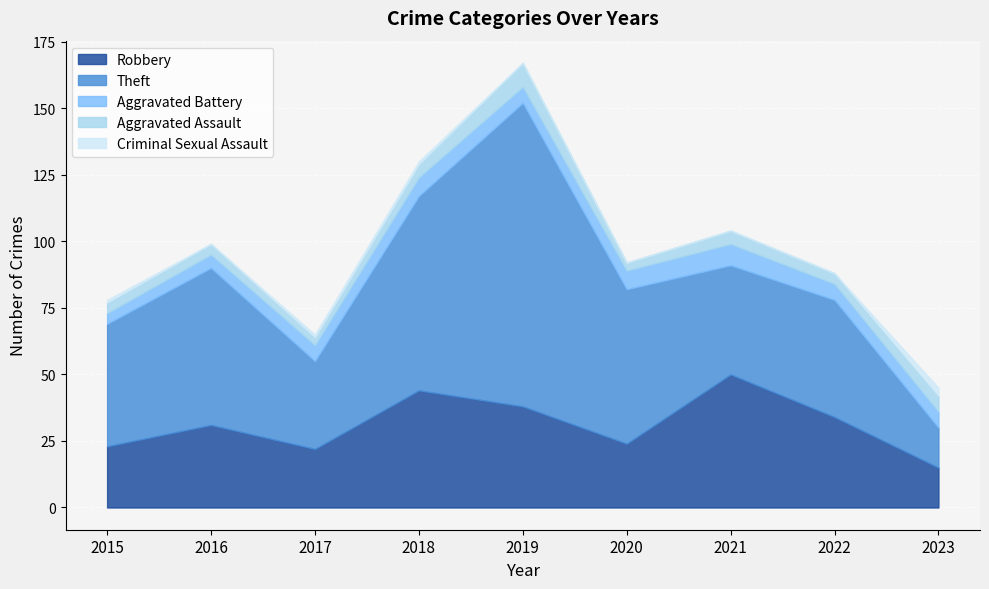

Reading right to left, list all the values displayed in this chart.

Robbery: 15	34	50	24	38	44	22	31	23
Theft: 15	44	41	58	114	73	33	59	46
Aggravated Battery: 6	6	8	7	6	7	6	5	4
Aggravated Assault: 6	4	5	3	9	5	3	4	4
Criminal Sexual Assault: 3	0	0	0	0	1	1	0	1